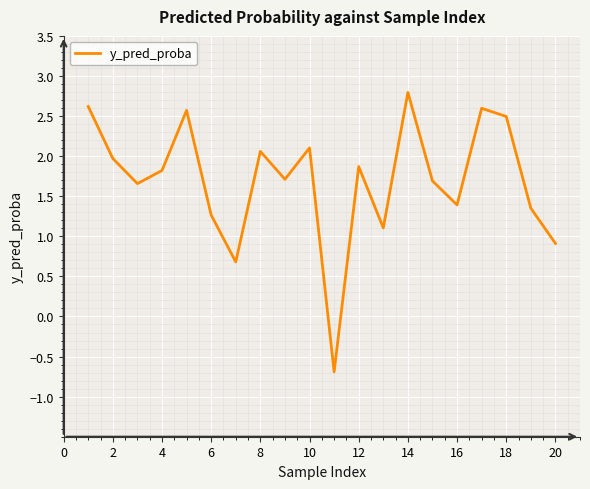

What is the sum of all values?

34.0